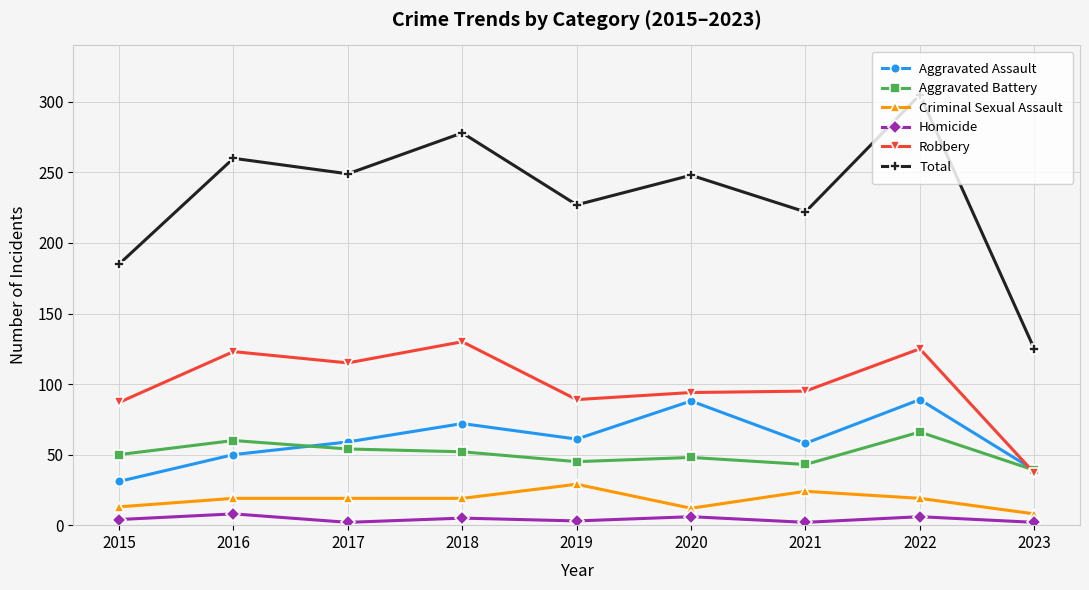

How many values in the Total series are below 248?

4